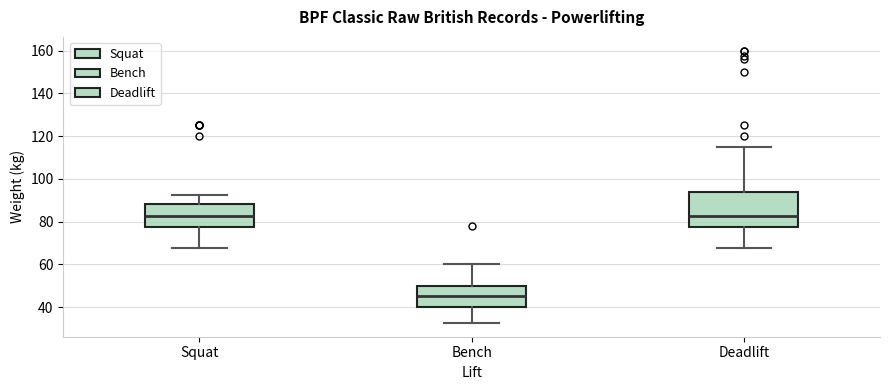

Where is the upper edge of the box for Bench on the y-axis? The values are not printed on the chart, so give them approximately, as read against the axis.

50